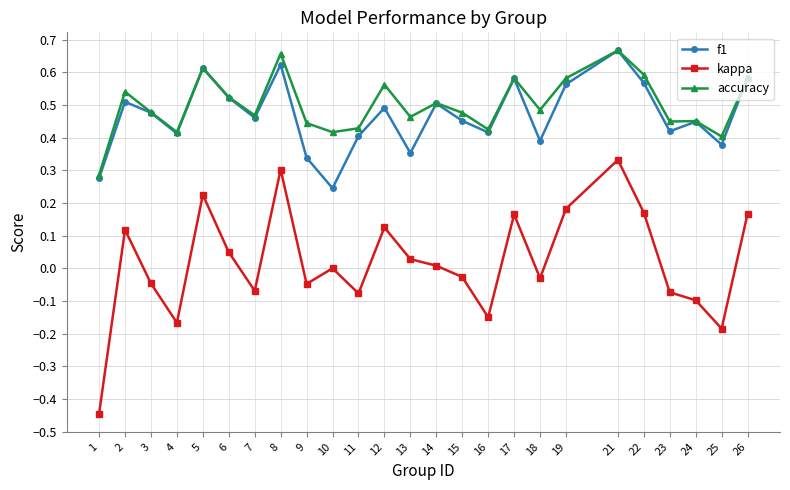

At which category is the sum across all series the highest?

21